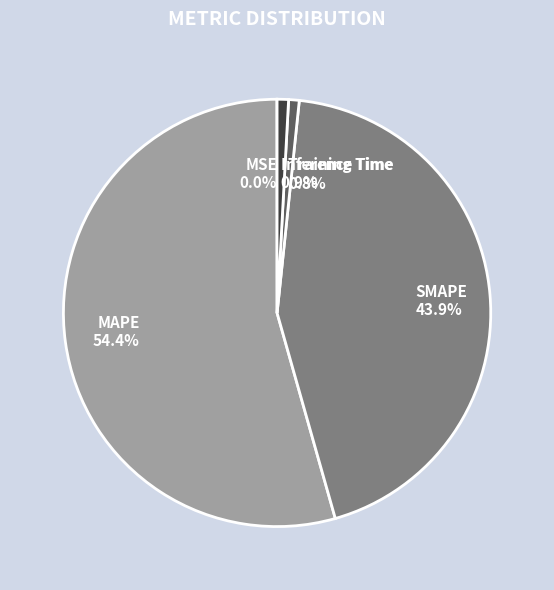

What is the largest slice in the pie chart?

MAPE